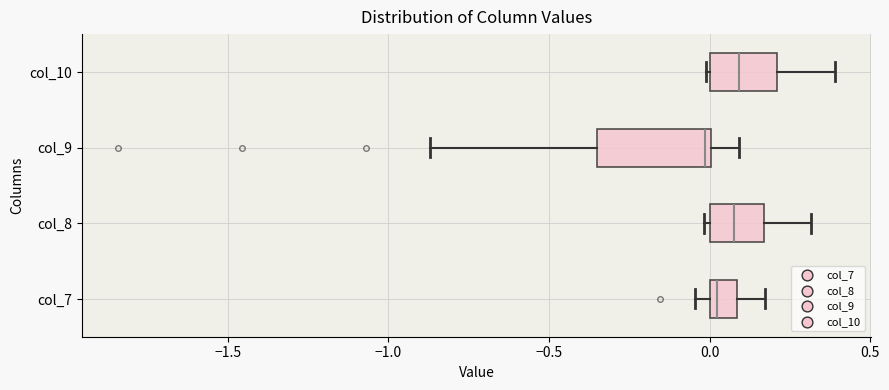

Reading bottom to top, transcribe this box plot: for each box, give where its median line is, the range the box spans, and where its two whiskers end, as read against the x-axis. The values are not printed on the chart, so give them approximately, as read against the axis.

col_7: median 0.00 (just right of the box's left edge), box 0.00 to 0.10, whiskers -0.05 to 0.15
col_8: median 0.10, box 0.00 to 0.15, whiskers 0.00 (just left of the box's left edge) to 0.30
col_9: median 0.00 (just left of the box's right edge), box -0.35 to 0.00, whiskers -0.85 to 0.10
col_10: median 0.10, box 0.00 to 0.20, whiskers 0.00 to 0.40